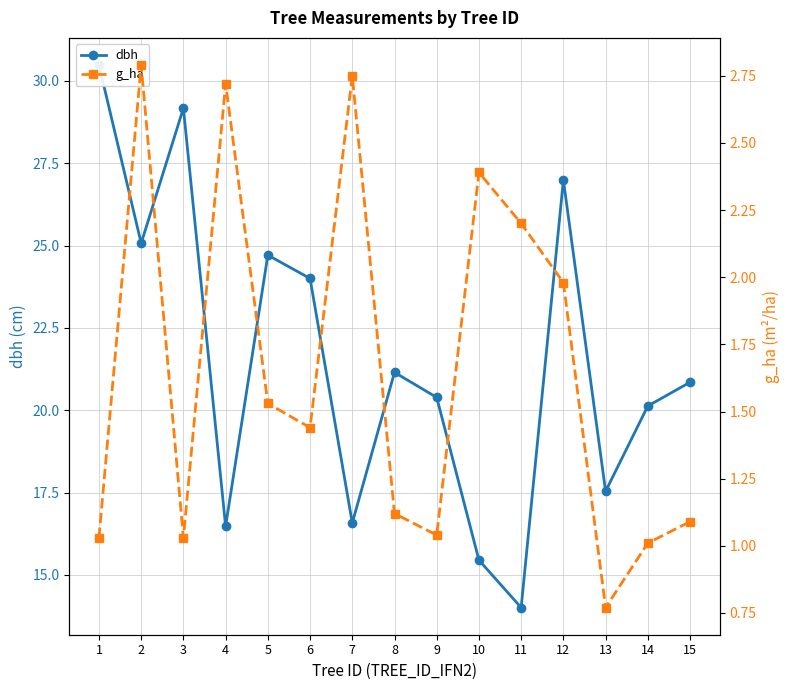

What is the difference between the maximum and minimum values in the g_ha series?

2.0